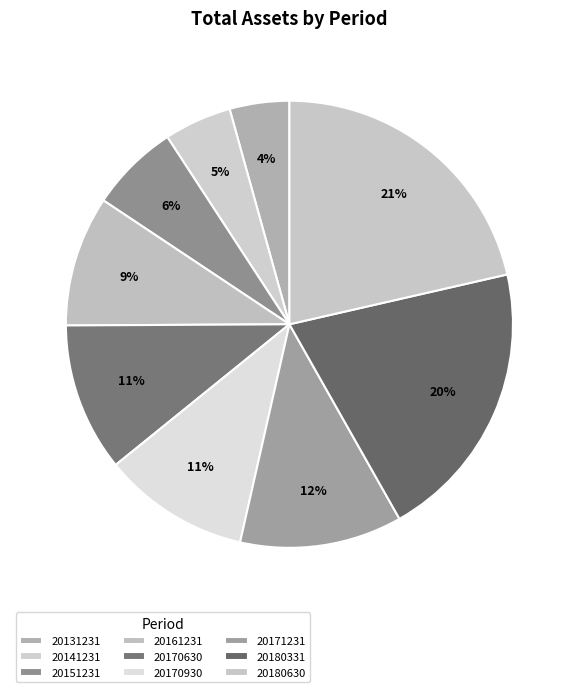

Is the sum of 20141231 and 20170930 greater than half?

No